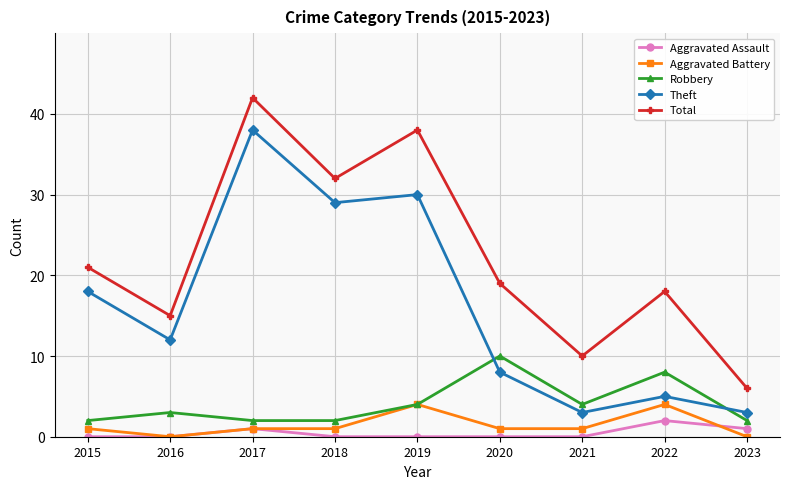

Is it true that Total equals 19 at 2020?

True